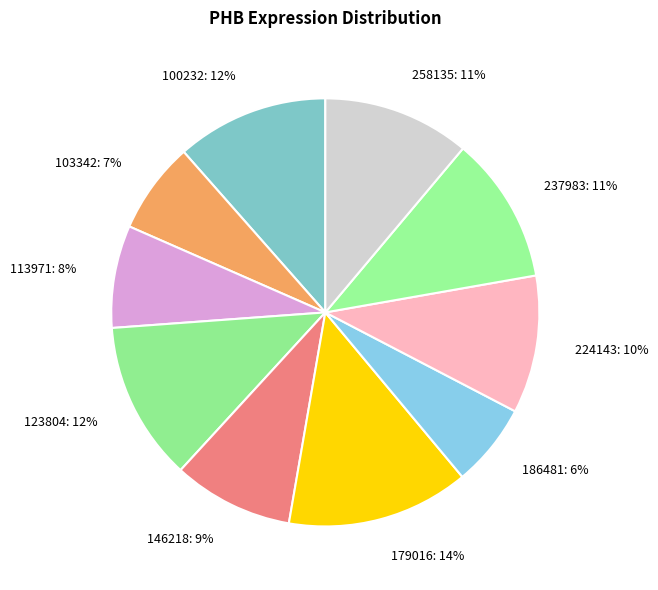

Is it true that 186481 is 6% of the pie?

True